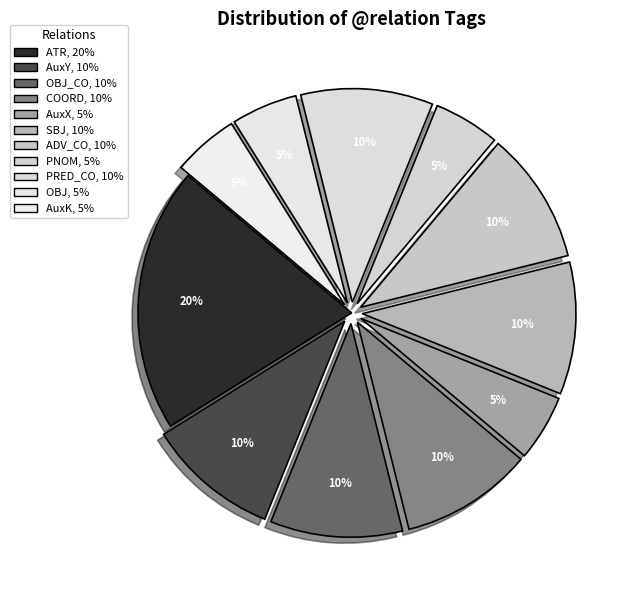

How many slices are in this pie chart?

11